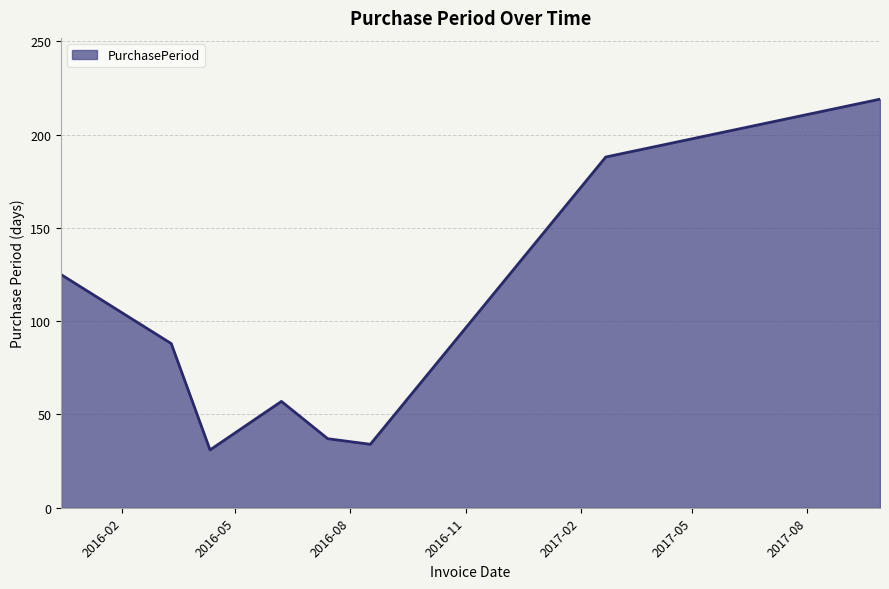

True or false: the data has more than 2 interior local peaks.

False